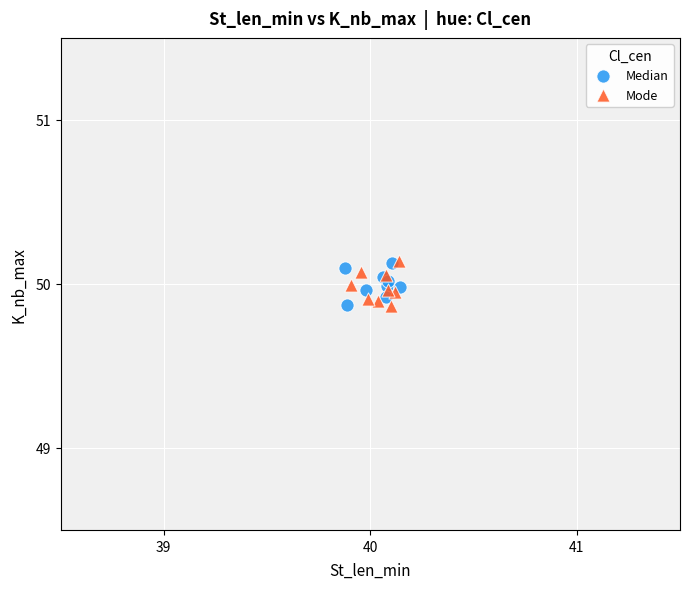

What are all the series names shown in the legend?

Median, Mode